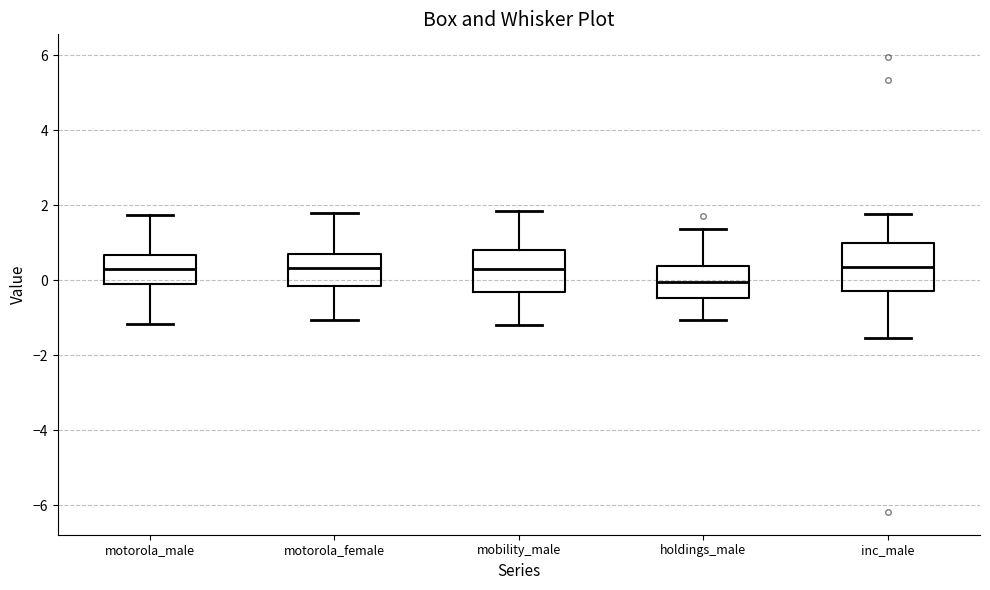

Reading left to right, transcribe this box plot: for each box, give where its median line is, the range the box spans, and where its two whiskers end, as read against the y-axis. The values are not printed on the chart, so give them approximately, as read against the axis.

motorola_male: median 0.4, box -0.2 to 0.6, whiskers -1.2 to 1.8
motorola_female: median 0.4, box -0.2 to 0.6, whiskers -1.0 to 1.8
mobility_male: median 0.4, box -0.4 to 0.8, whiskers -1.2 to 1.8
holdings_male: median 0.0, box -0.4 to 0.4, whiskers -1.0 to 1.4
inc_male: median 0.4, box -0.2 to 1.0, whiskers -1.6 to 1.8